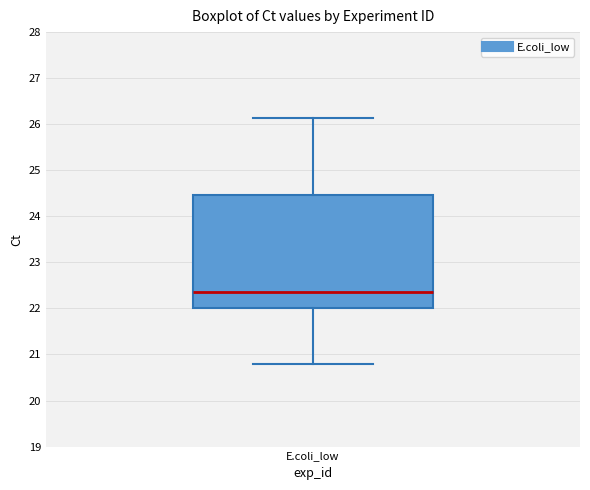

Where is the lower edge of the box for E.coli_low on the y-axis? The values are not printed on the chart, so give them approximately, as read against the axis.

22.0